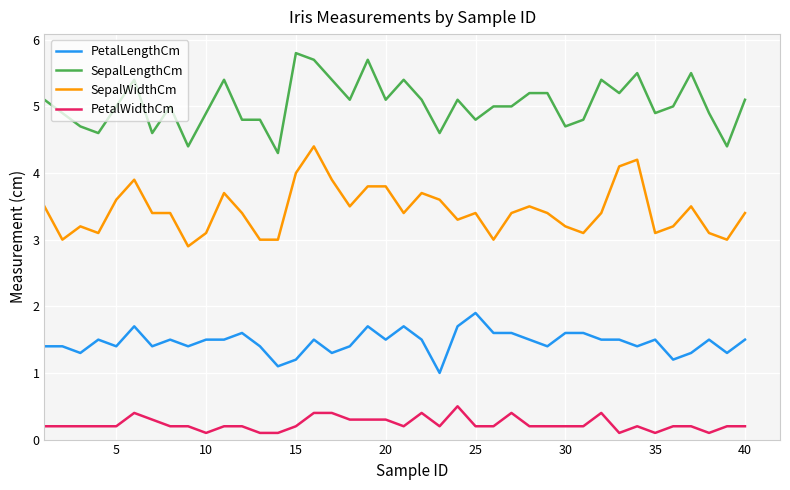

Rank the series by their average value, from highest to lowest.

SepalLengthCm, SepalWidthCm, PetalLengthCm, PetalWidthCm